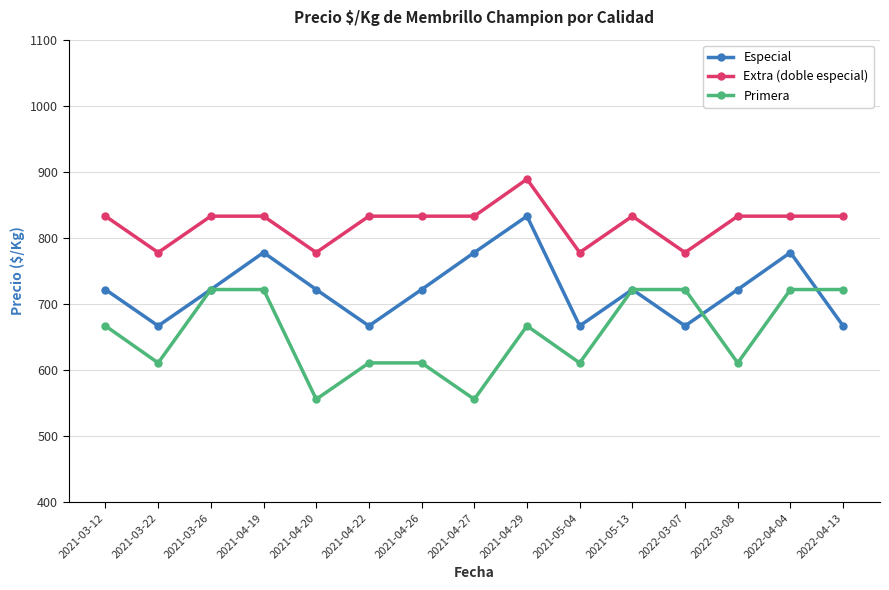

The value of Primera at 2021-03-12 is 667. True or false?

True